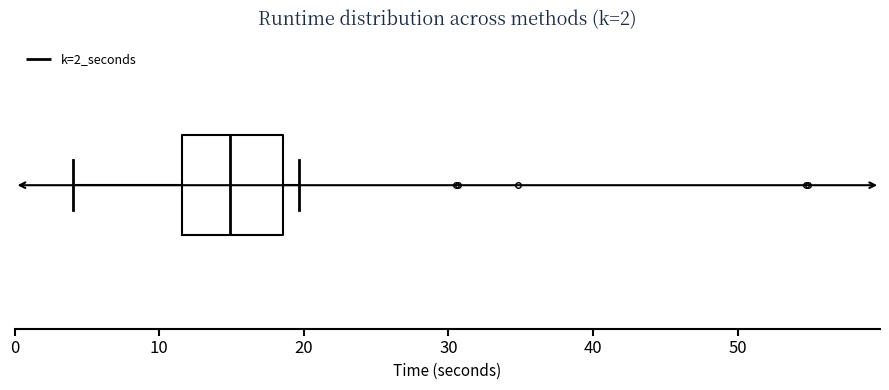

Where is the right edge of the box on the x-axis? The values are not printed on the chart, so give them approximately, as read against the axis.

19